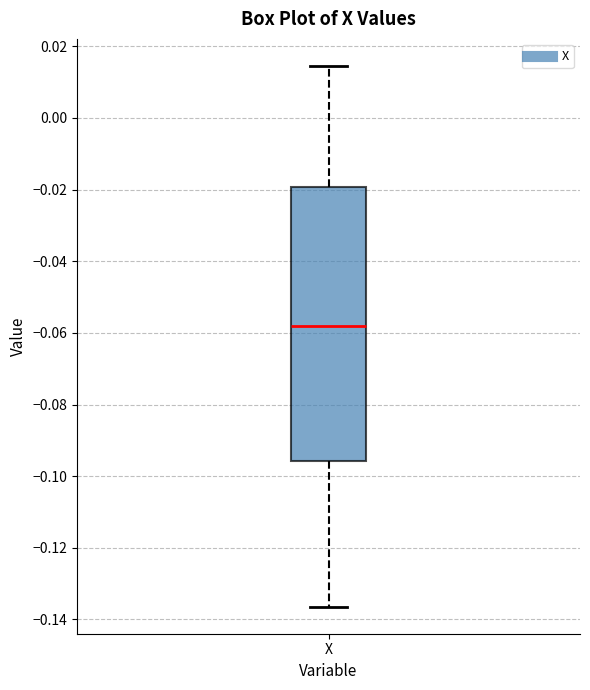

Read this box plot against the y-axis: the position of the median line, the range covered by the box, and the ends of both whiskers. The values are not printed on the chart, so give them approximately, as read against the axis.

median -0.058, box -0.096 to -0.020, whiskers -0.136 to 0.014